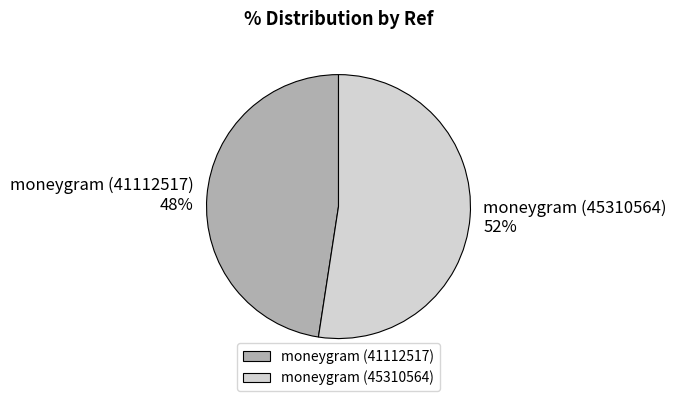

Do moneygram (41112517) and moneygram (45310564) together represent more than half of the pie?

Yes